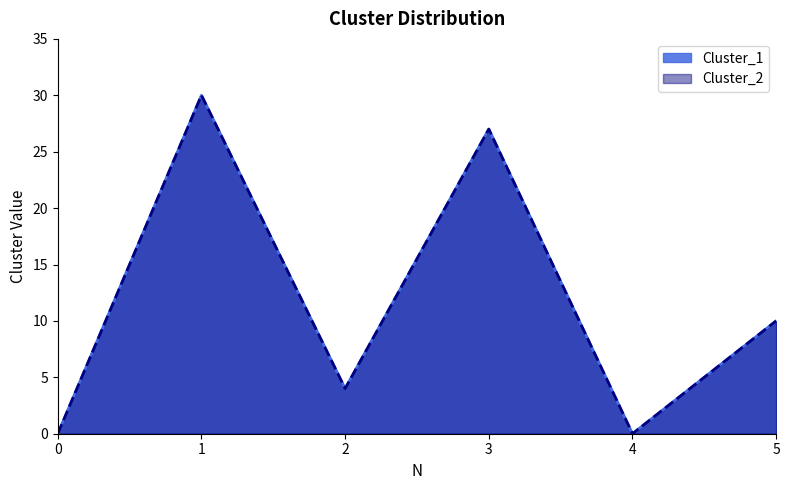

What are all the series names shown in the legend?

Cluster_1, Cluster_2